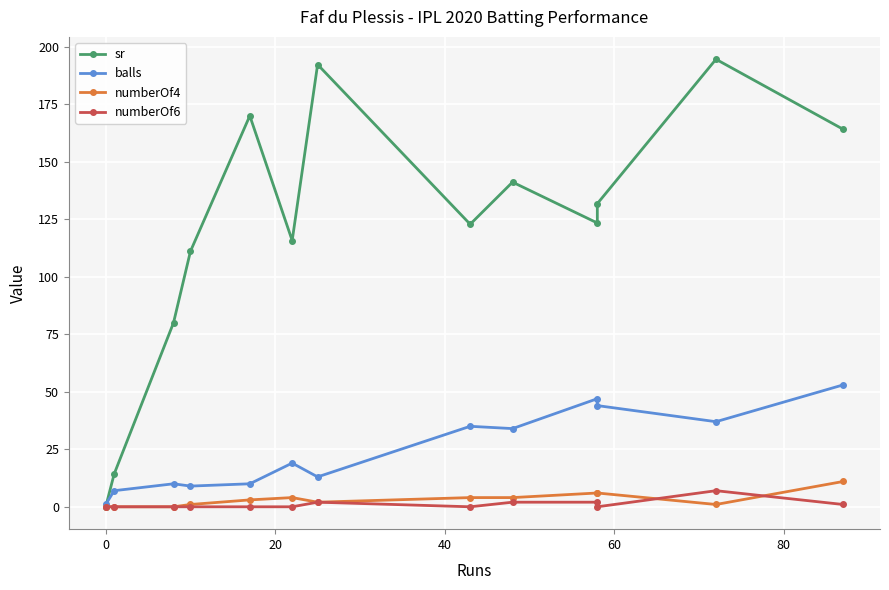

How many values in numberOf6 are above zero?

5